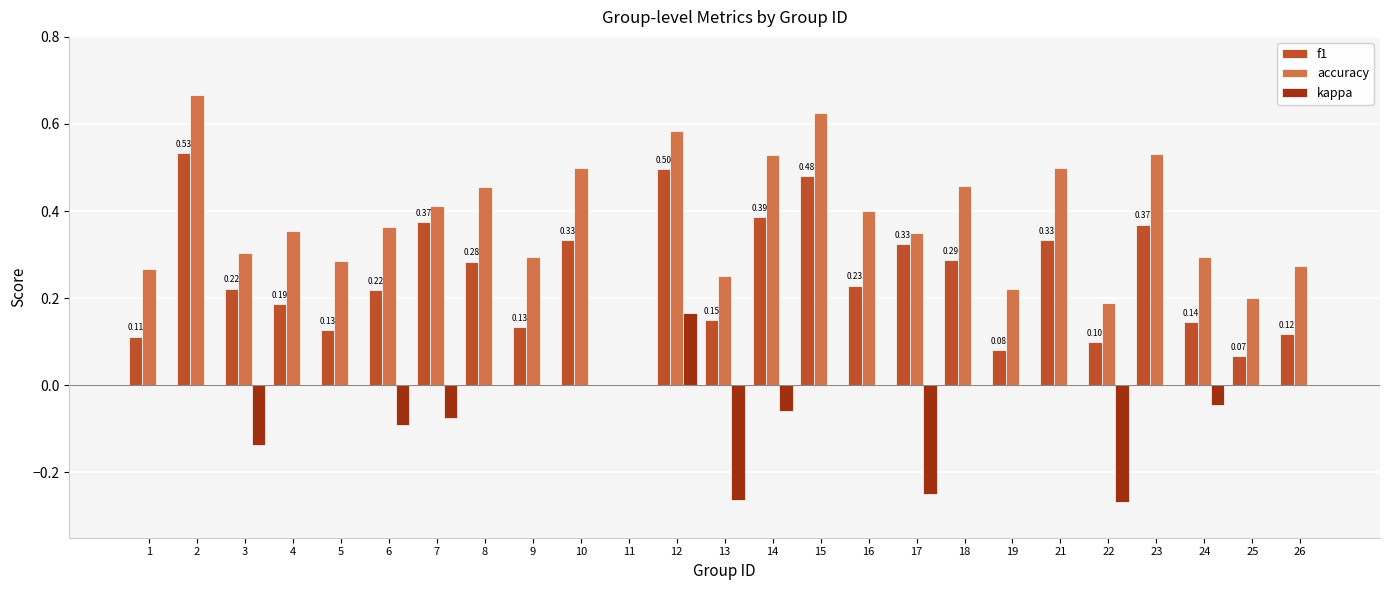

What is the sum of all f1 values?

6.1